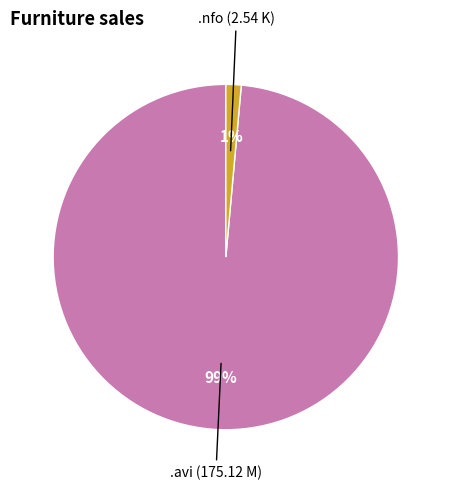

What percentage is the .nfo (2.54 K) slice, to the nearest percent?

1%